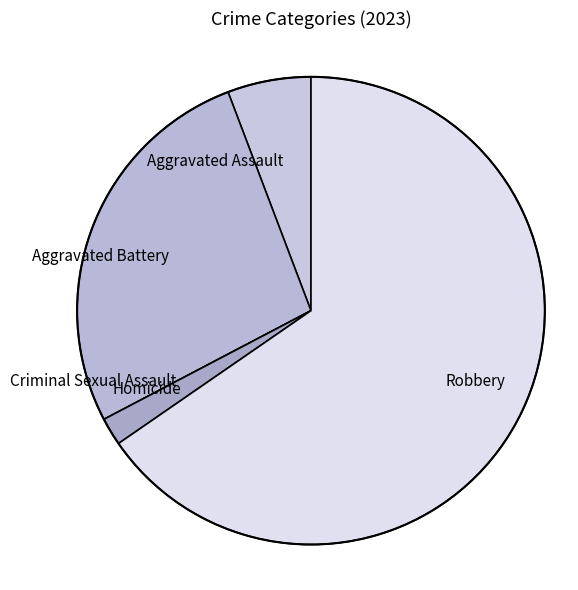

Between Robbery and Homicide, which is larger?

Robbery